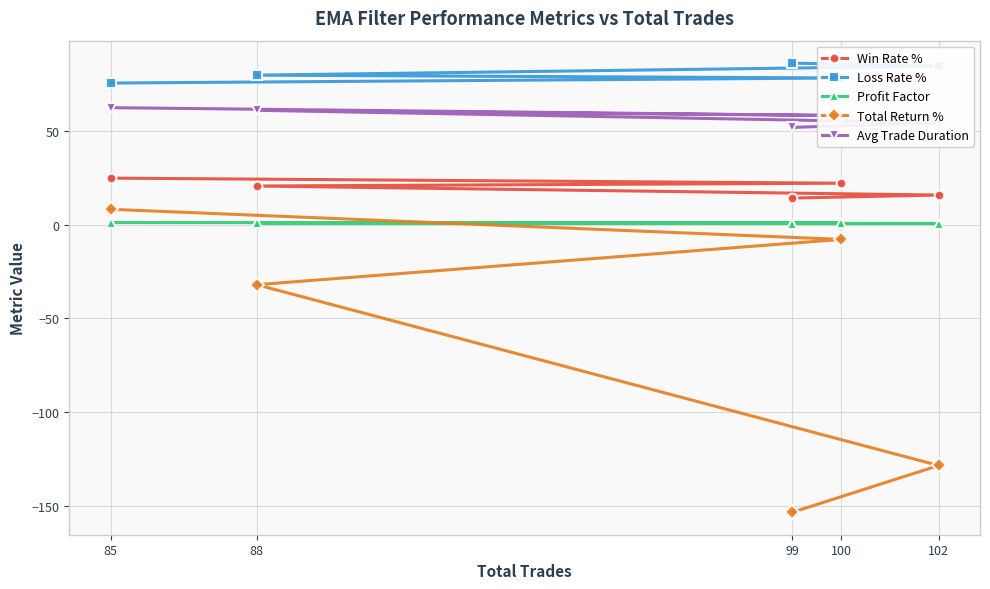

What is the value of the Avg Trade Duration point at the 3rd from the left?

51.7